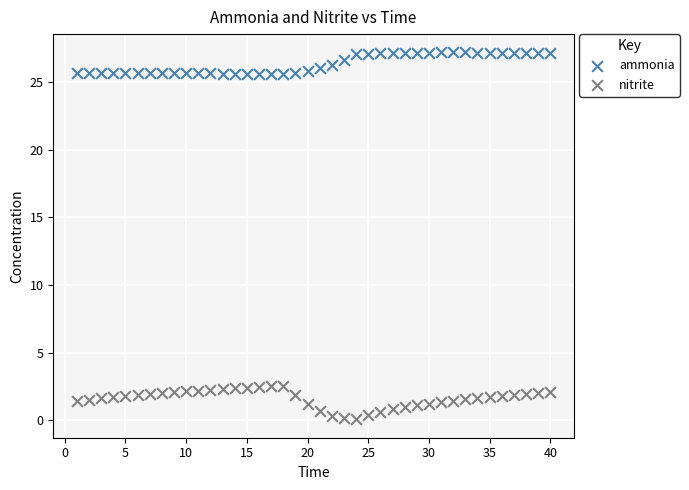

Across all data points, what is the range of Y values (max minus min)?

27.2